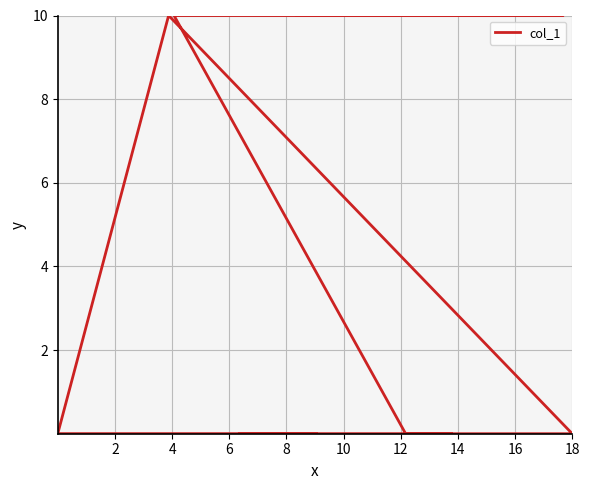

How many lines are shown in the chart?

1